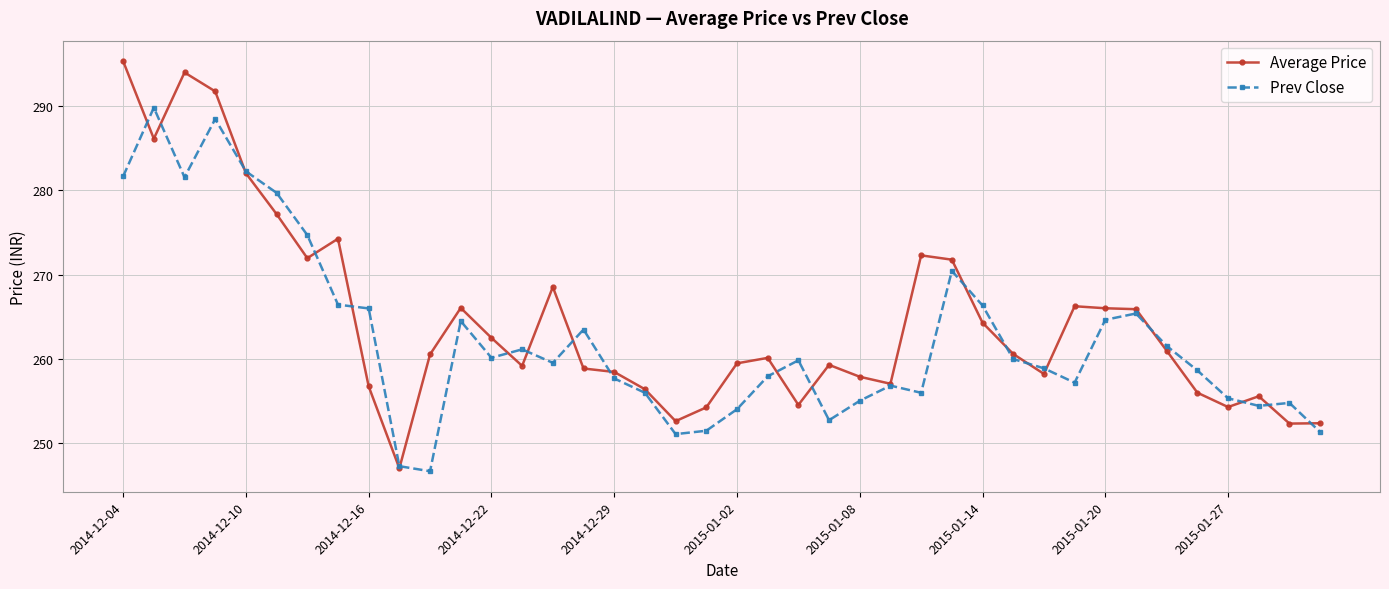

What is the lowest value of the Prev Close series?

246.7